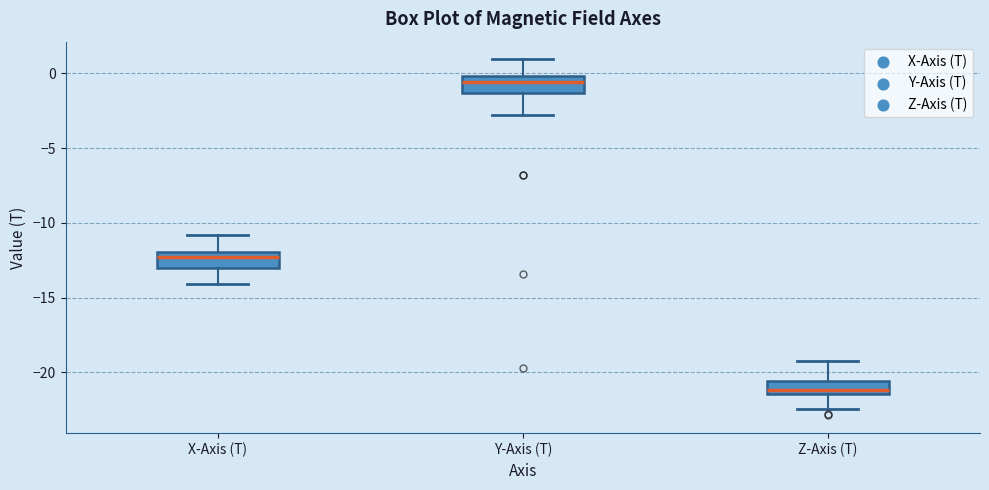

Reading left to right, transcribe this box plot: for each box, give where its median line is, the range the box spans, and where its two whiskers end, as read against the y-axis. The values are not printed on the chart, so give them approximately, as read against the axis.

X-Axis (T): median -12.5, box -13.0 to -12.0, whiskers -14.0 to -11.0
Y-Axis (T): median -0.5, box -1.5 to 0.0, whiskers -3.0 to 1.0
Z-Axis (T): median -21.0, box -21.5 to -20.5, whiskers -22.5 to -19.5